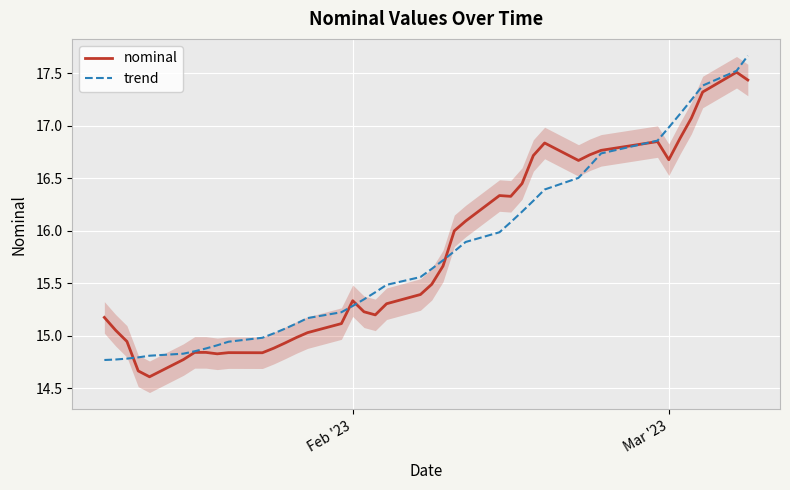

What is the maximum value for trend?

17.7